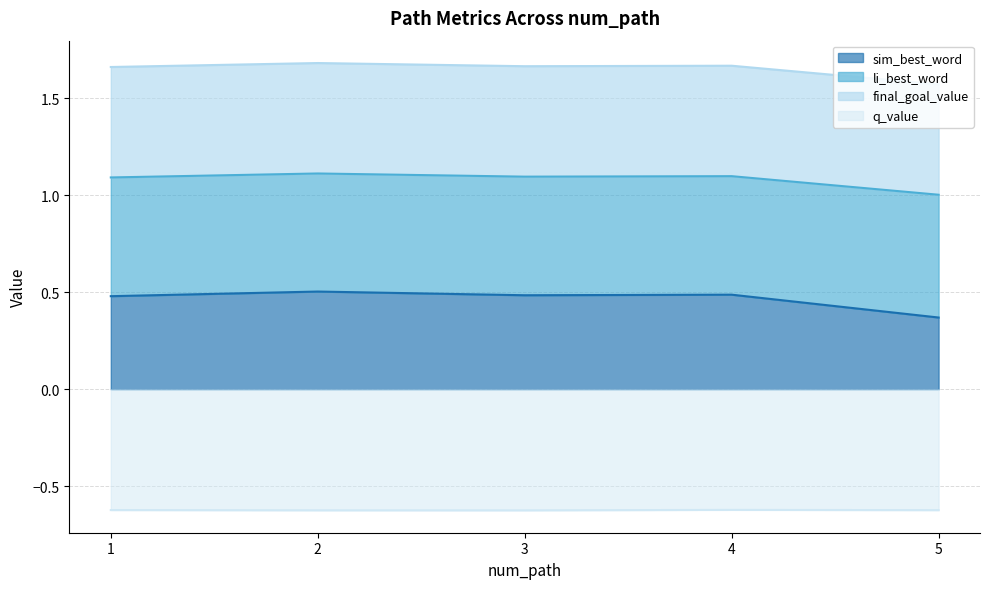

The value of li_best_word at 1 is 0.3. True or false?

False